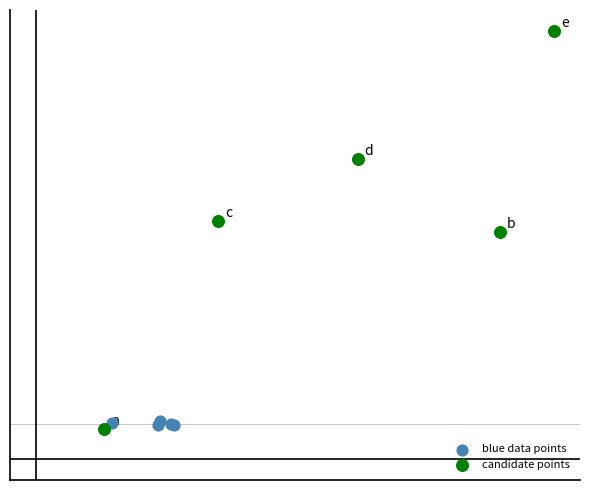

Which series has the largest Y range (max minus min)?

candidate points